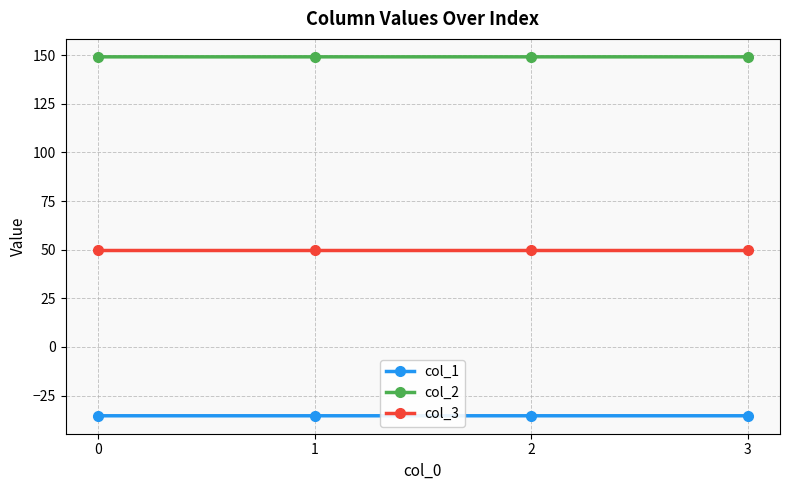

True or false: col_3 has more than 2 points higher than both neighbors.

False